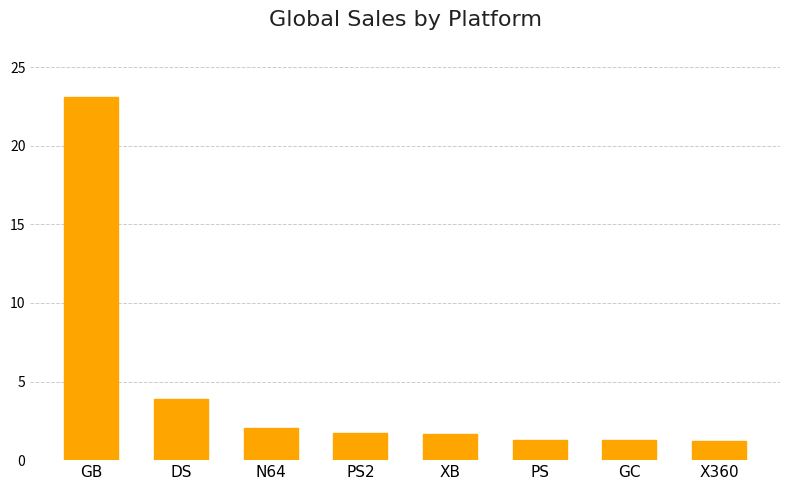

True or false: the data shows 2.9 at XB.

False